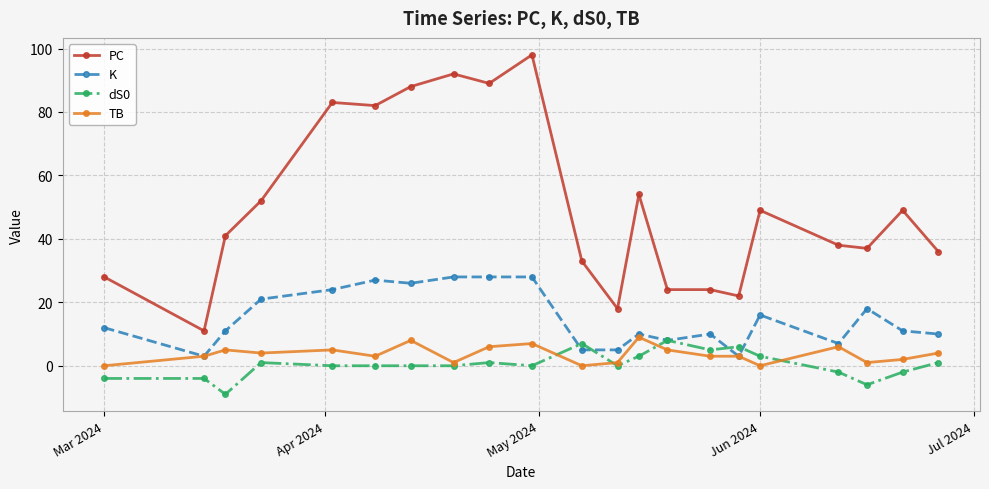

Does the chart have visible grid lines?

Yes